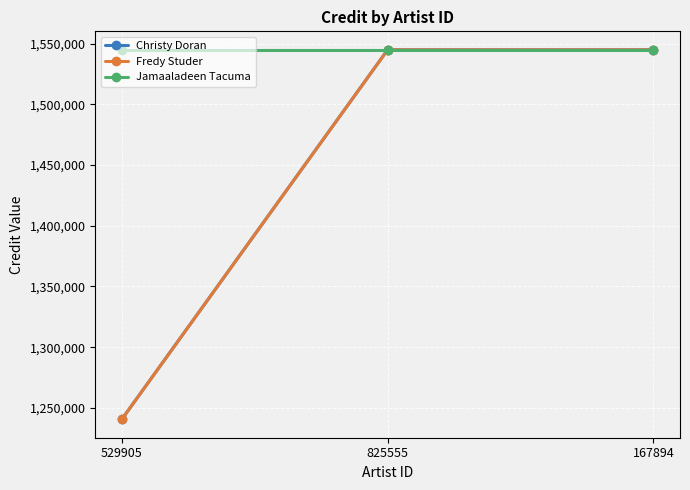

Is it true that Jamaaladeen Tacuma equals 714611 at 825555?

False